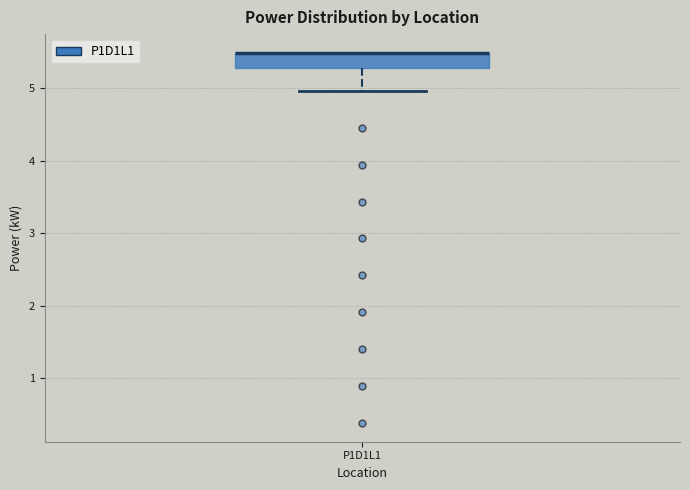

Transcribe this box plot: give where the median line is, the range the box spans, and where the two whiskers end, as read against the y-axis. The values are not printed on the chart, so give them approximately, as read against the axis.

median 5.5 (drawn on the box's upper edge), box 5.3 to 5.5, whiskers 5.0 to 5.5